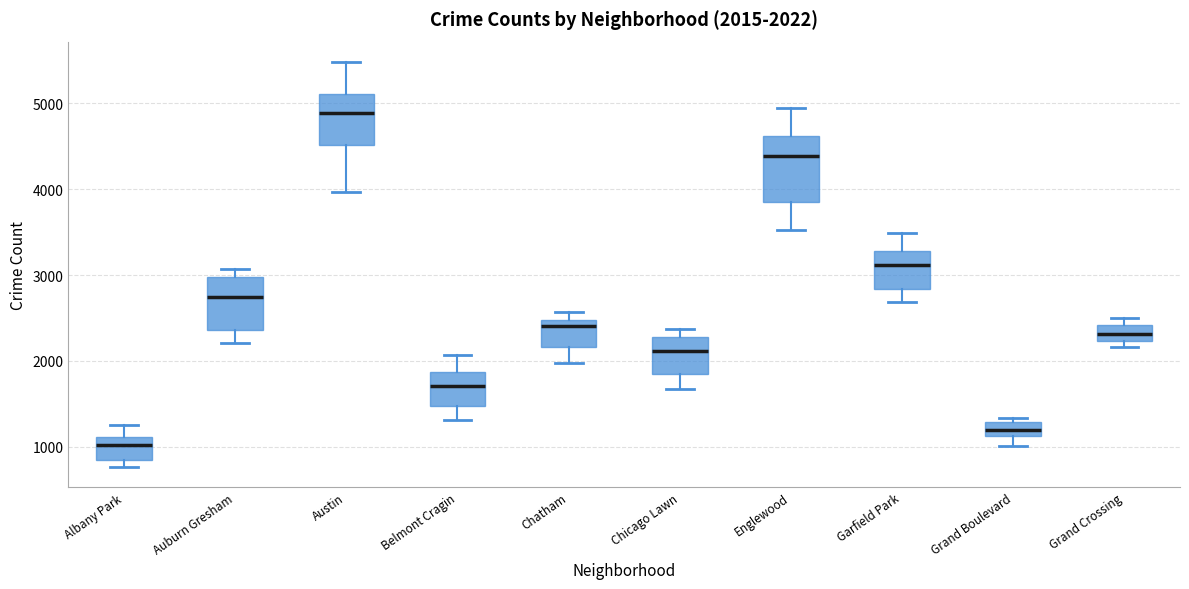

Which box's median line is the highest?

Austin